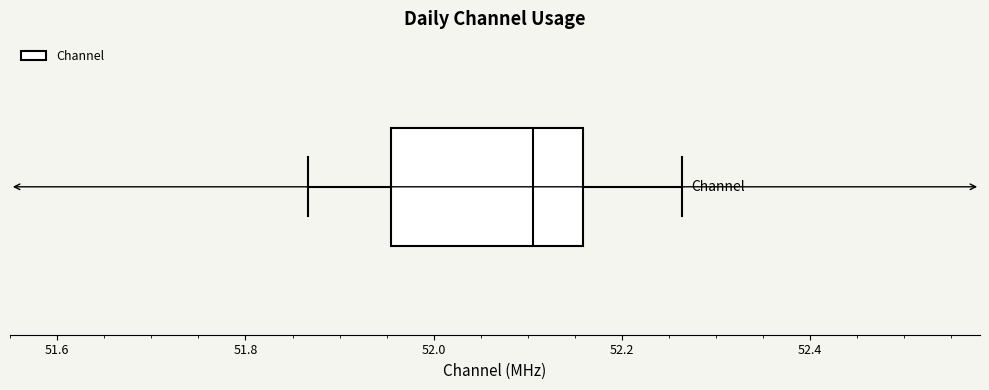

Transcribe this box plot: give where the median line is, the range the box spans, and where the two whiskers end, as read against the x-axis. The values are not printed on the chart, so give them approximately, as read against the axis.

median 52.10, box 51.96 to 52.16, whiskers 51.86 to 52.26